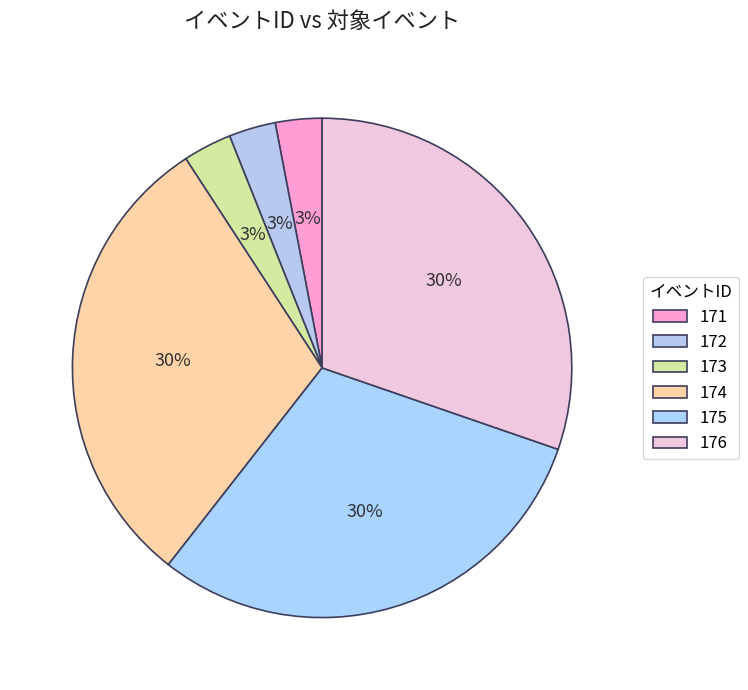

How many segments does this pie chart have?

6